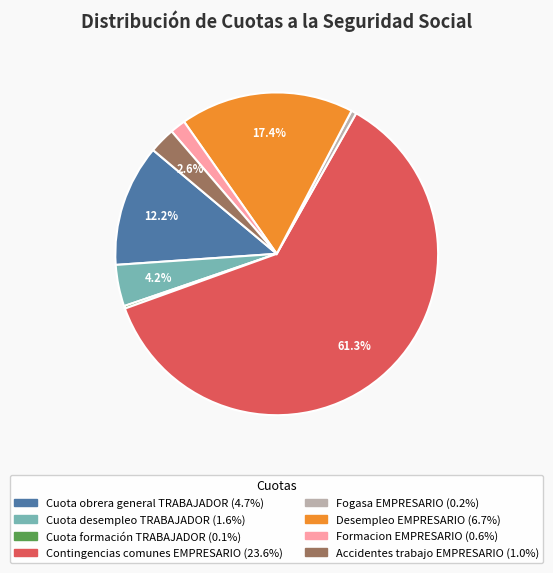

What percentage is NOT represented by Cuota desempleo TRABAJADOR?

95.8%